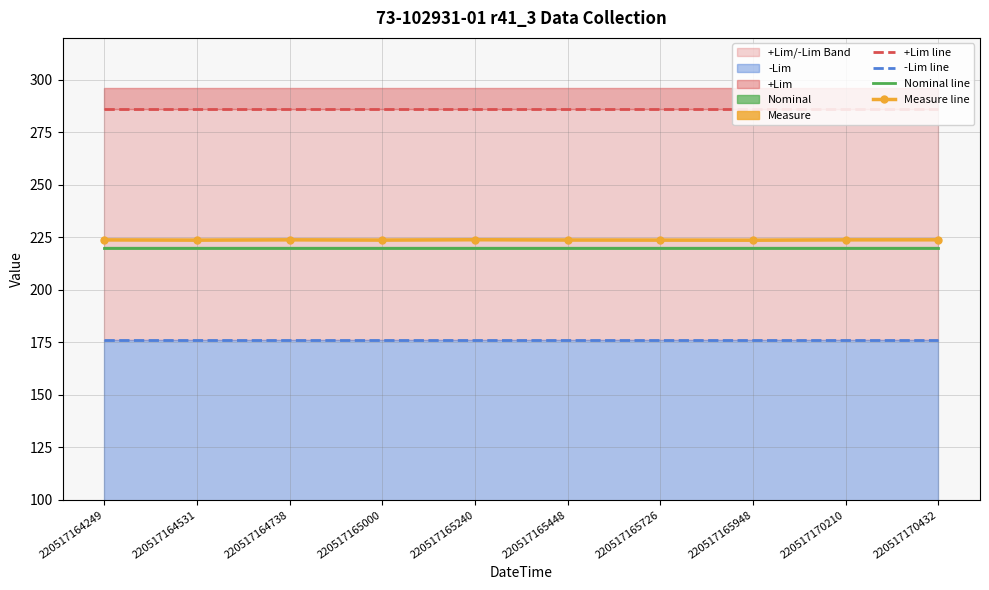

The value of Measure line at 220517165726 is 223.7. True or false?

True